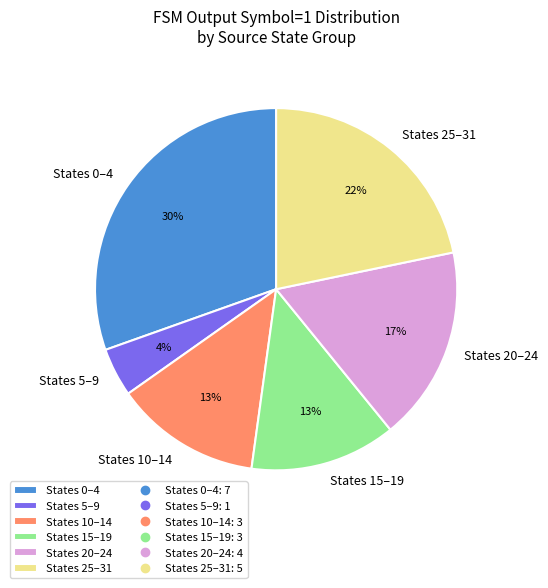

The States 25–31 slice represents 22% of the pie. True or false?

True